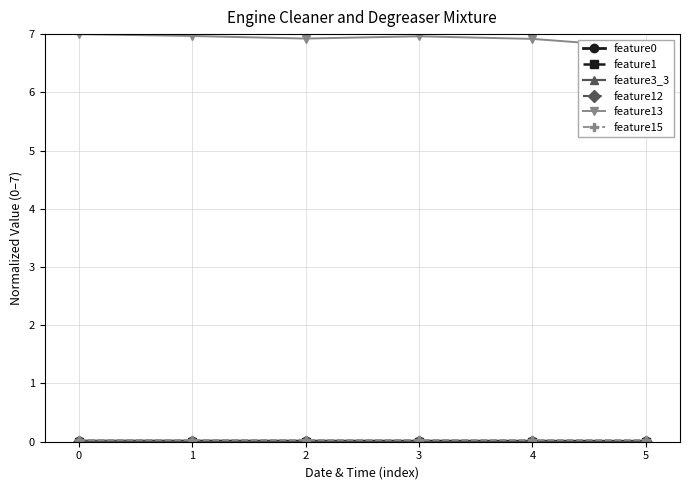

How many feature13 values are between 6 and 7?

6